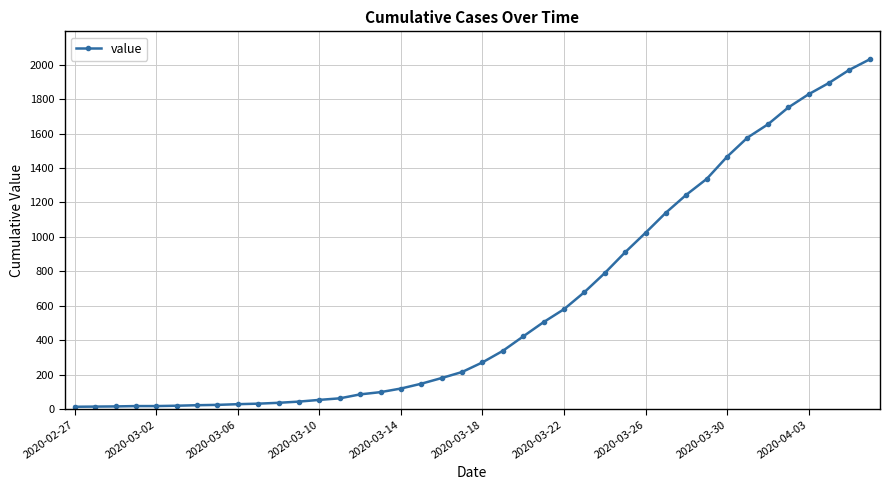

What is the difference between the maximum and second lowest values?

2018